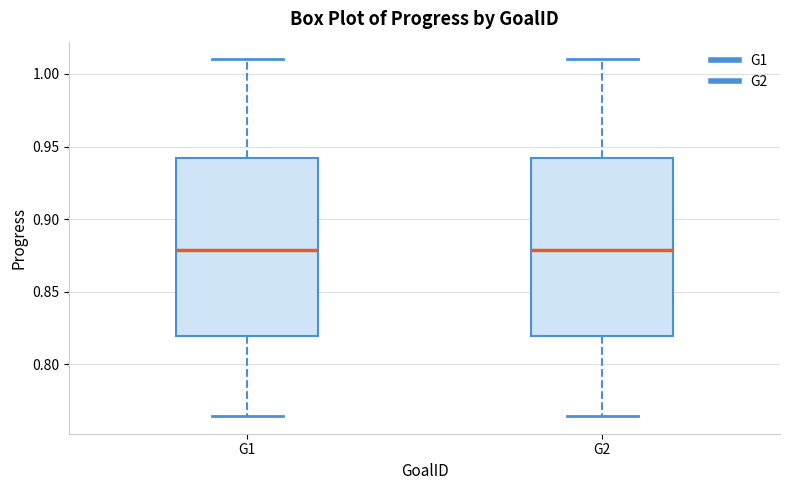

Where does the upper whisker of the box for G1 end on the y-axis? The values are not printed on the chart, so give them approximately, as read against the axis.

1.010